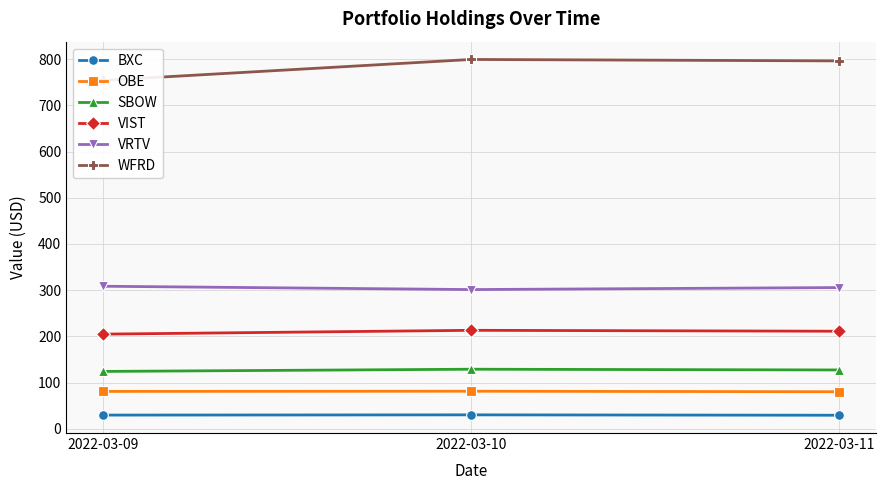

What is the difference between the maximum and minimum values in the SBOW series?

4.8